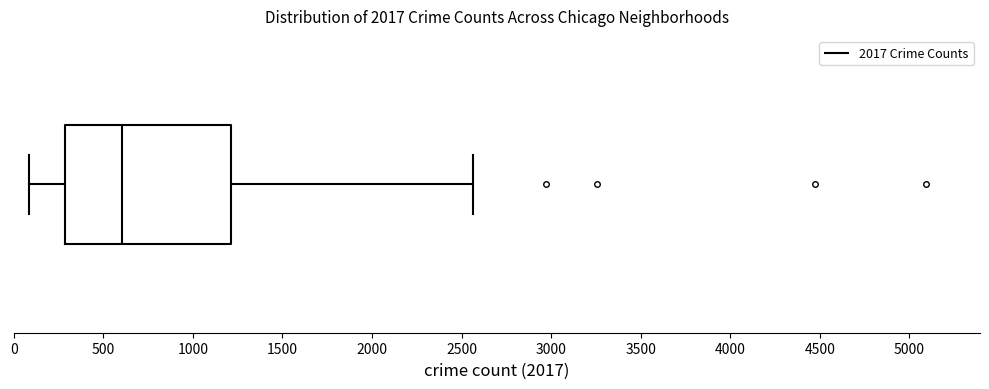

Transcribe this box plot: give where the median line is, the range the box spans, and where the two whiskers end, as read against the x-axis. The values are not printed on the chart, so give them approximately, as read against the axis.

median 600, box 300 to 1200, whiskers 100 to 2550